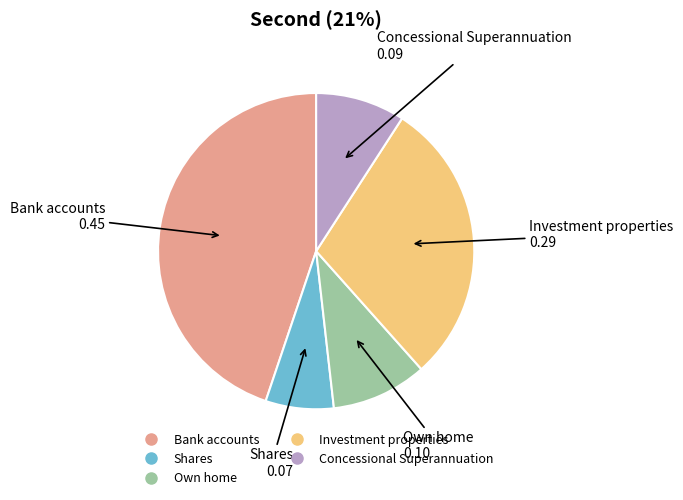

How many segments does this pie chart have?

5